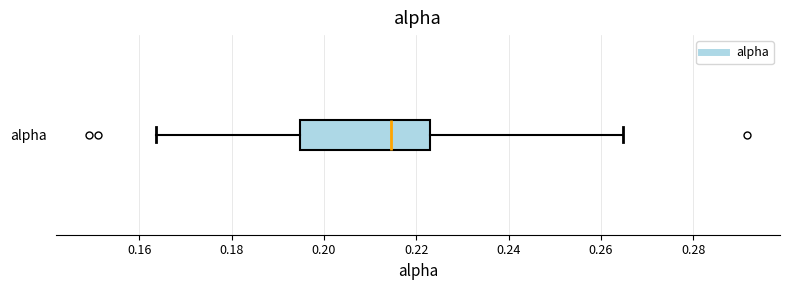

Transcribe this box plot: give where the median line is, the range the box spans, and where the two whiskers end, as read against the x-axis. The values are not printed on the chart, so give them approximately, as read against the axis.

median 0.214, box 0.194 to 0.222, whiskers 0.164 to 0.264